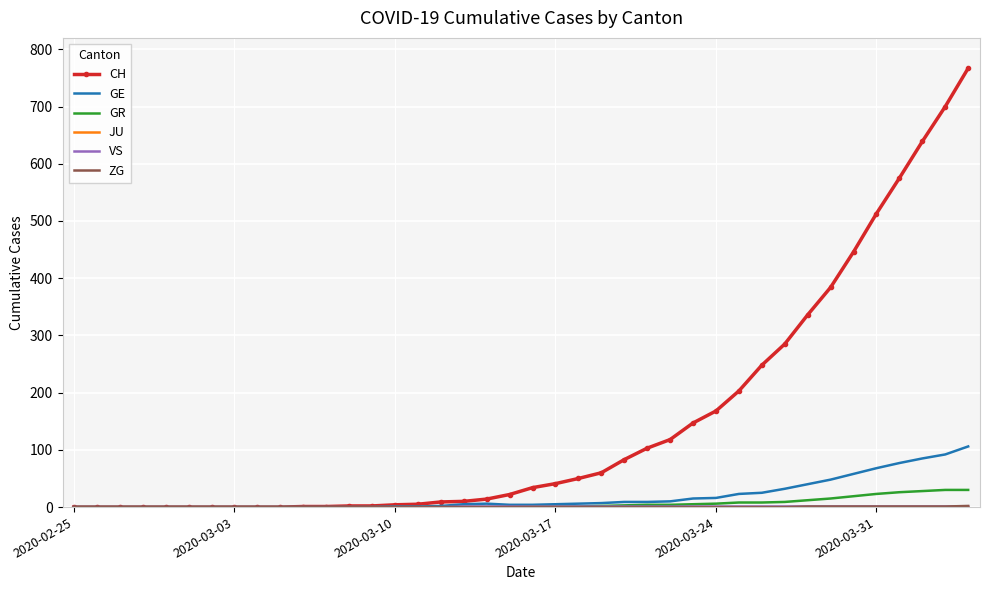

Which series has the widest spread of values?

CH